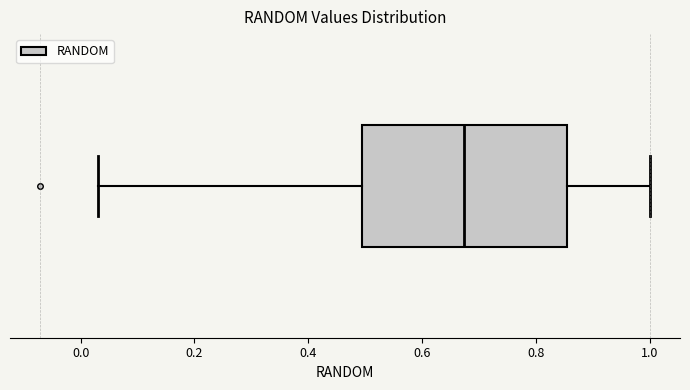

Read this box plot against the x-axis: the position of the median line, the range covered by the box, and the ends of both whiskers. The values are not printed on the chart, so give them approximately, as read against the axis.

median 0.68, box 0.50 to 0.86, whiskers 0.04 to 1.00